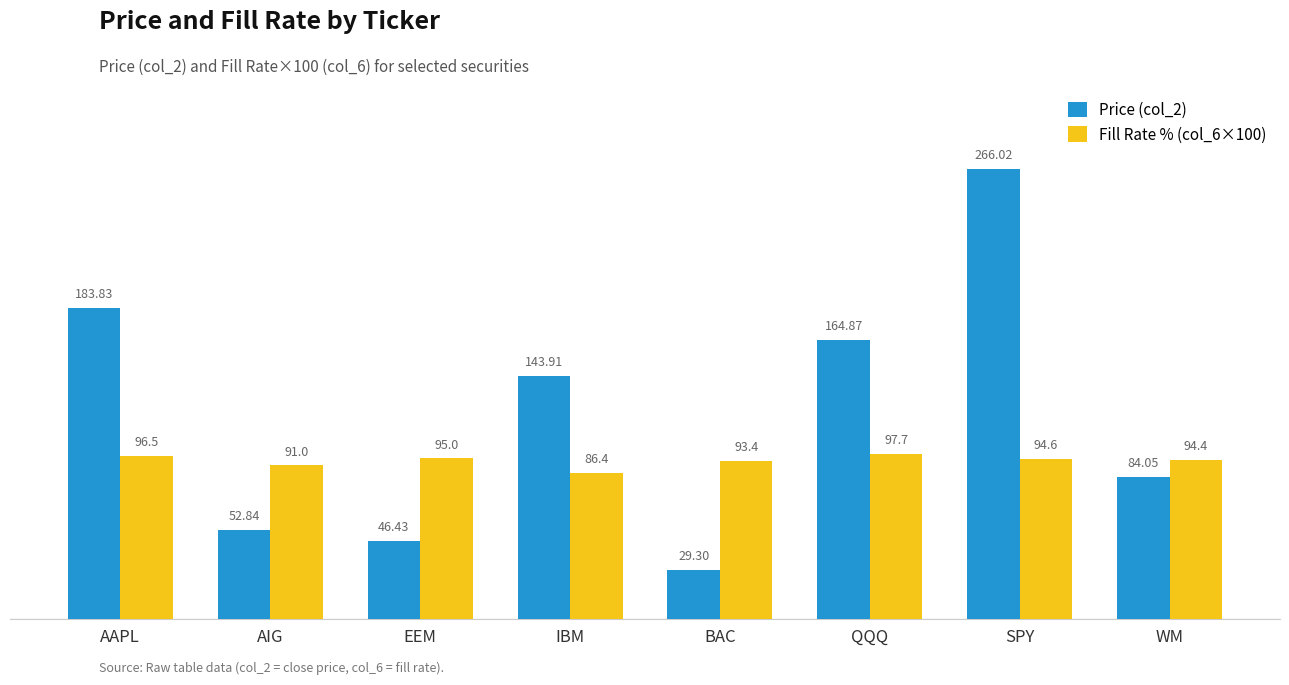

How many data points in Fill Rate % (col_6×100) are less than 94?

3